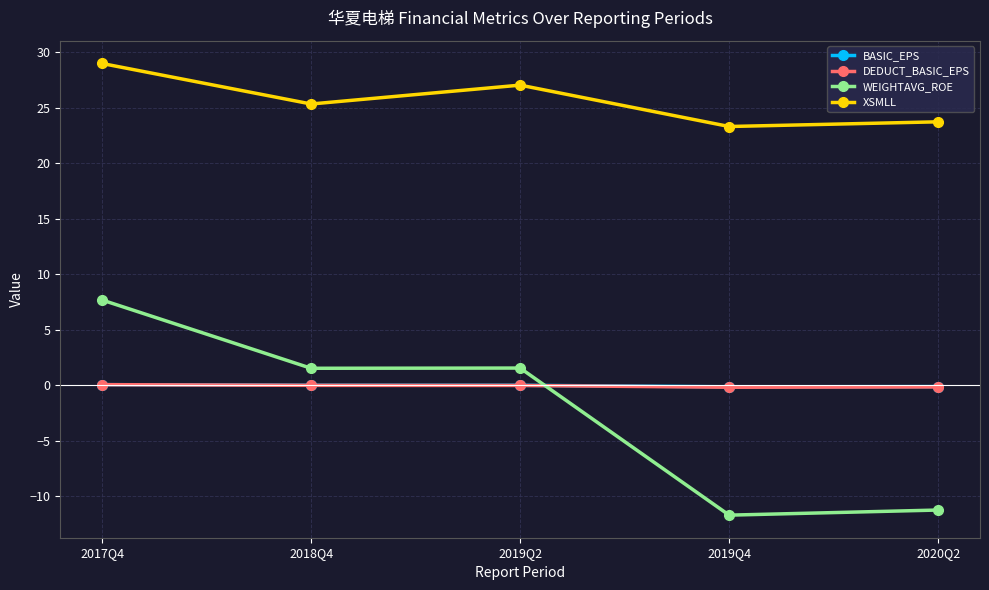

True or false: WEIGHTAVG_ROE and XSMLL cross at least once.

False